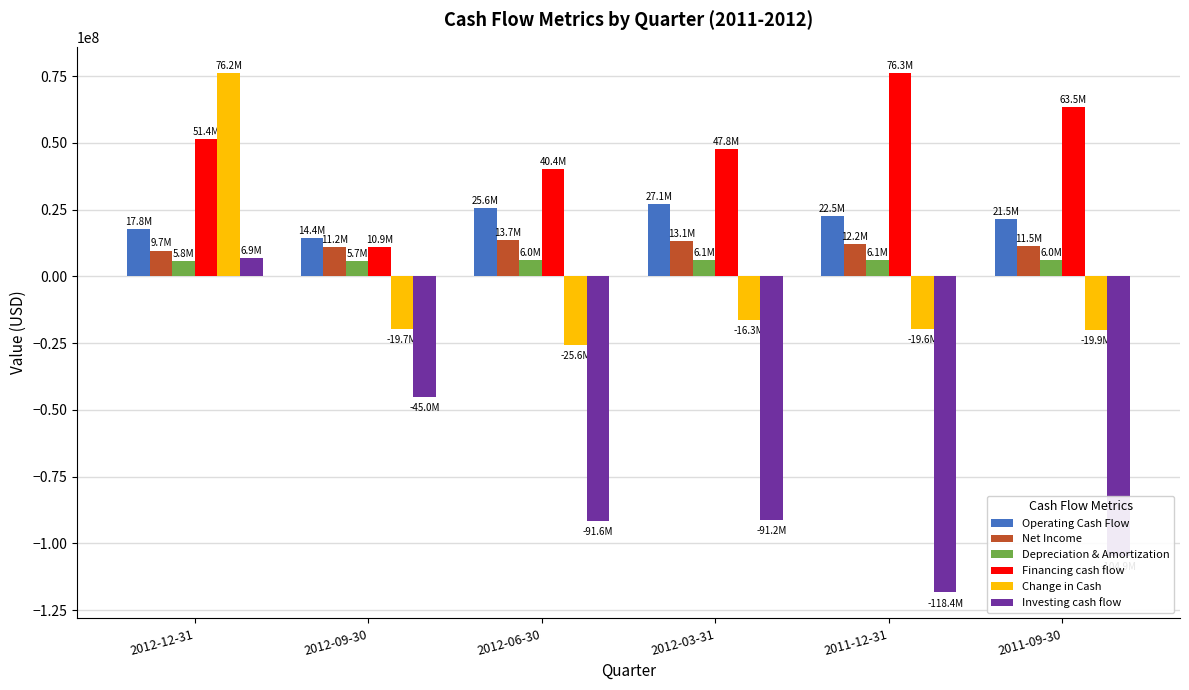

What is the value of the Financing cash flow bar at the 1st from the left?

51383000